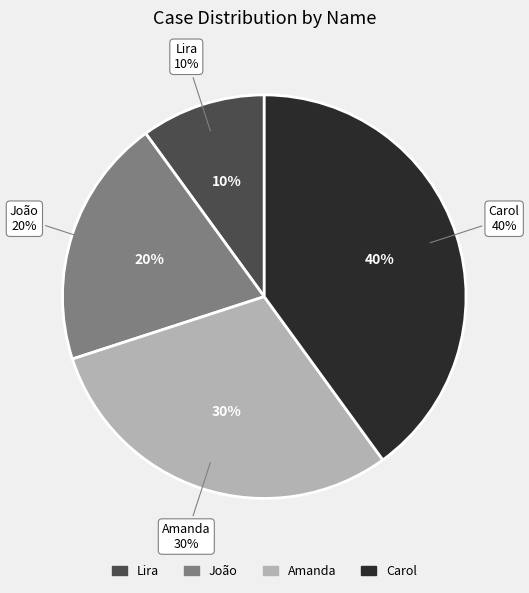

Count the number of slices in the pie.

4